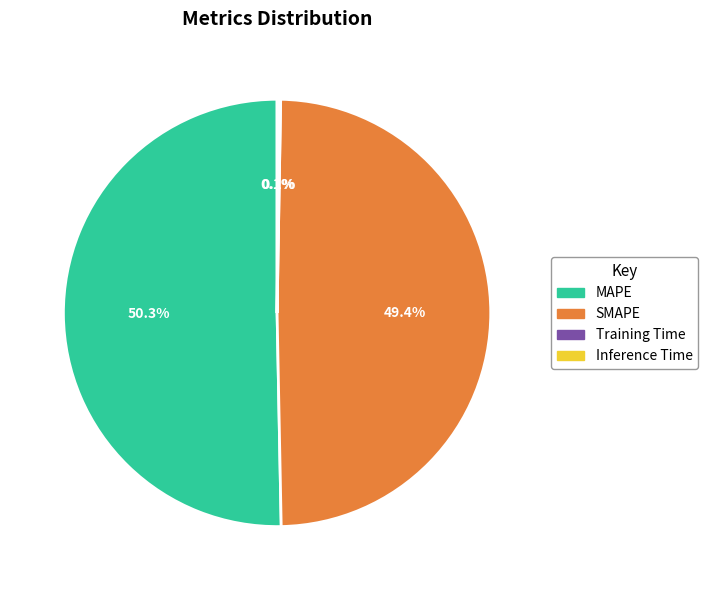

Combined, do MAPE and SMAPE account for over 50%?

Yes